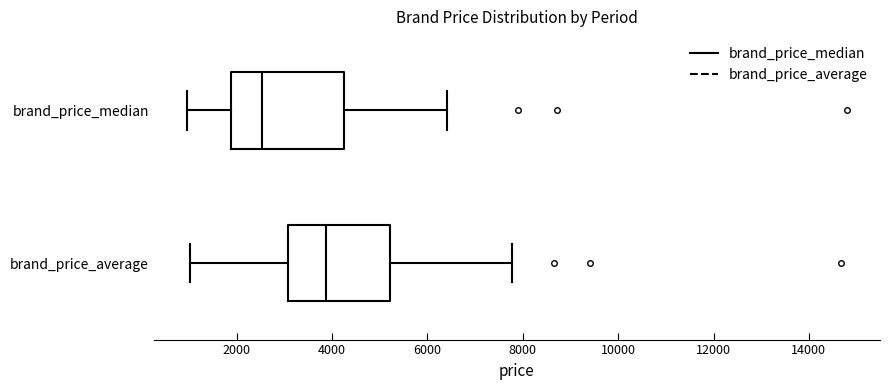

Reading bottom to top, read every box against the x-axis: the position of its median line, the range the box covers, and the ends of its whiskers. The values are not printed on the chart, so give them approximately, as read against the axis.

brand_price_average: median 3800, box 3000 to 5200, whiskers 1000 to 7800
brand_price_median: median 2600, box 1800 to 4200, whiskers 1000 to 6400